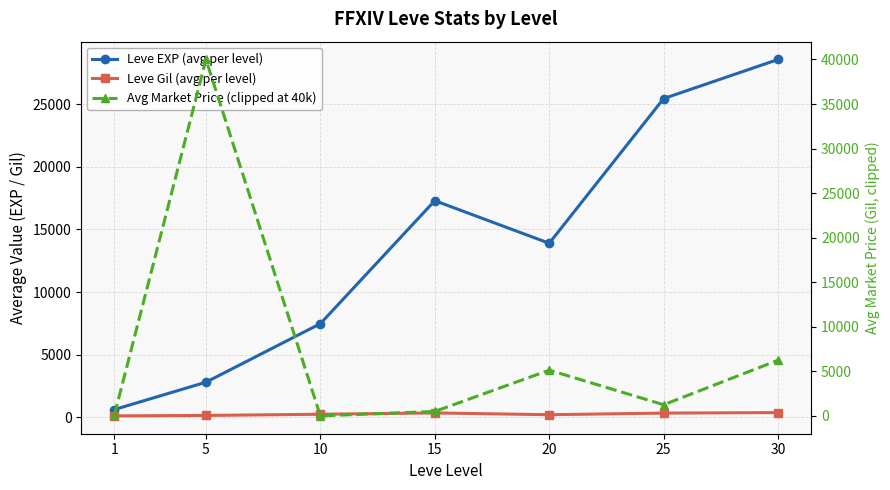

Reading right to left, what are all the values shown in this chart?

Leve EXP (avg per level): 30=28565	25=25444	20=13893	15=17295	10=7476	5=2802	1=622
Leve Gil (avg per level): 30=376	25=336	20=207	15=349	10=243	5=149	1=112
Avg Market Price (clipped at 40k): 30=6249	25=1250	20=5133	15=500	10=0	5=40000	1=118